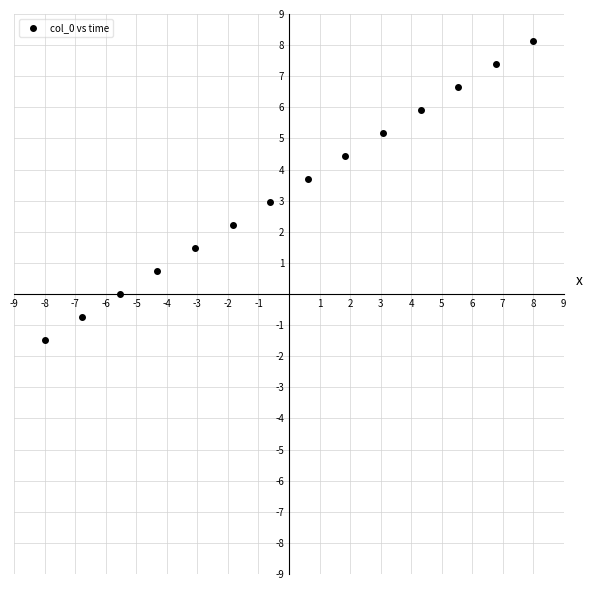

What is the range of X values (max minus min)?

16.0